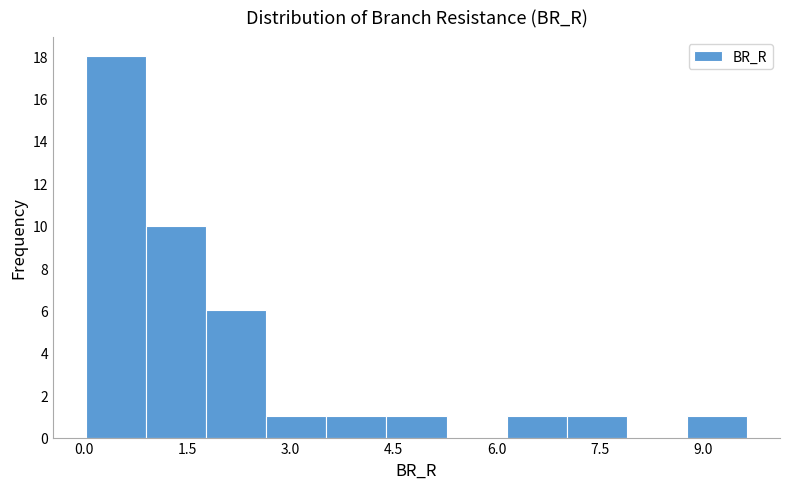

Which range on the x-axis has the tallest bar?

0.0 to 1.0